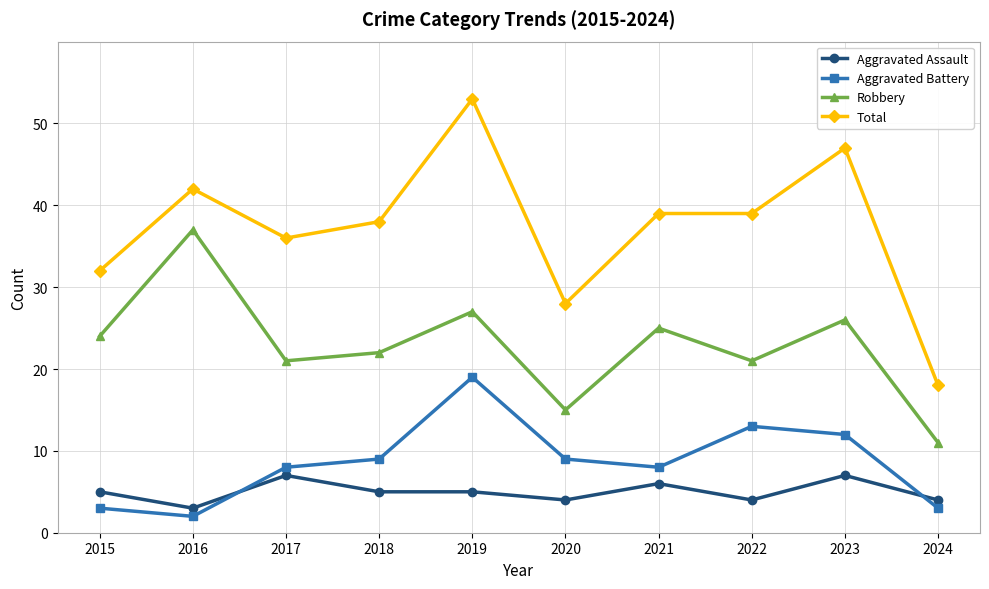

At which label does Robbery reach its peak?

2016